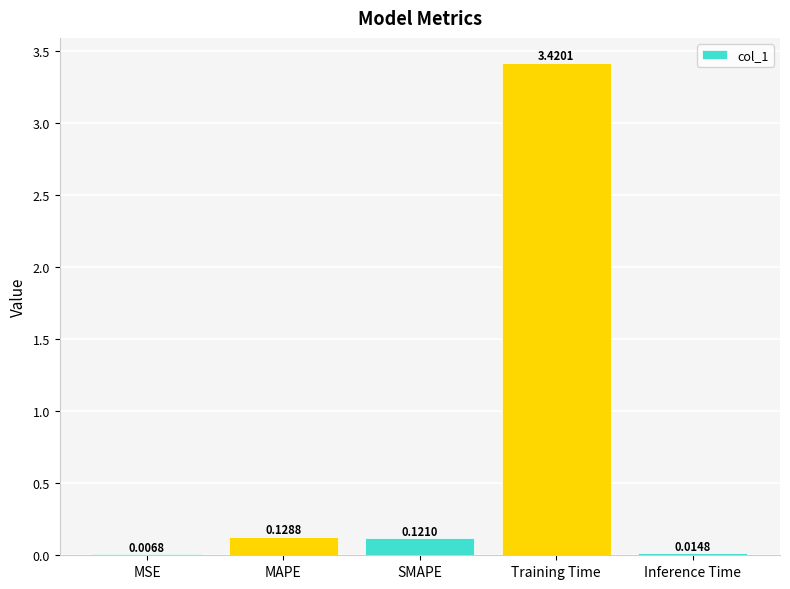

Which has a higher value, SMAPE or MAPE?

MAPE